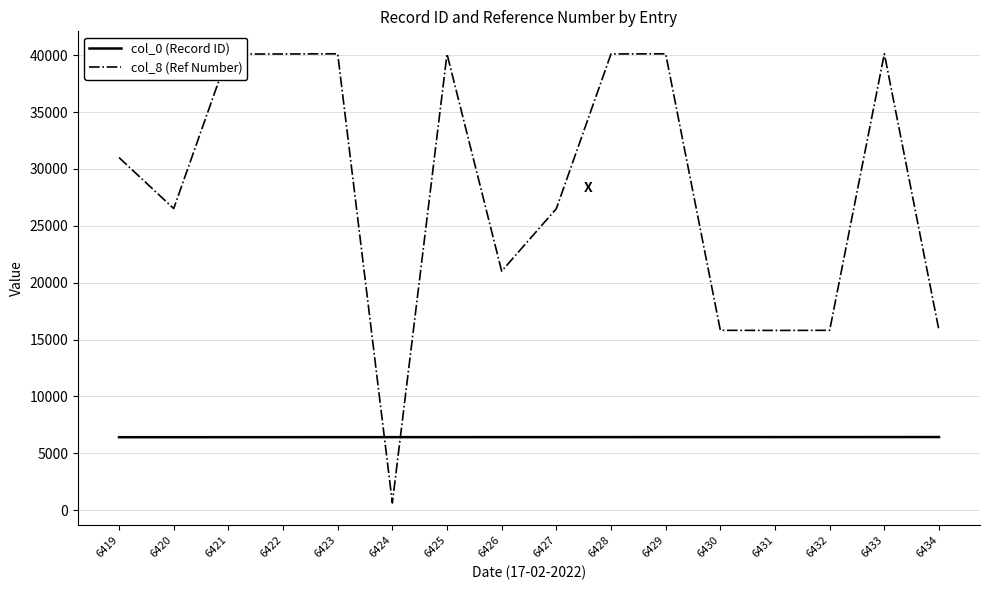

List the series in order of their peak value, highest first.

col_8 (Ref Number), col_0 (Record ID)